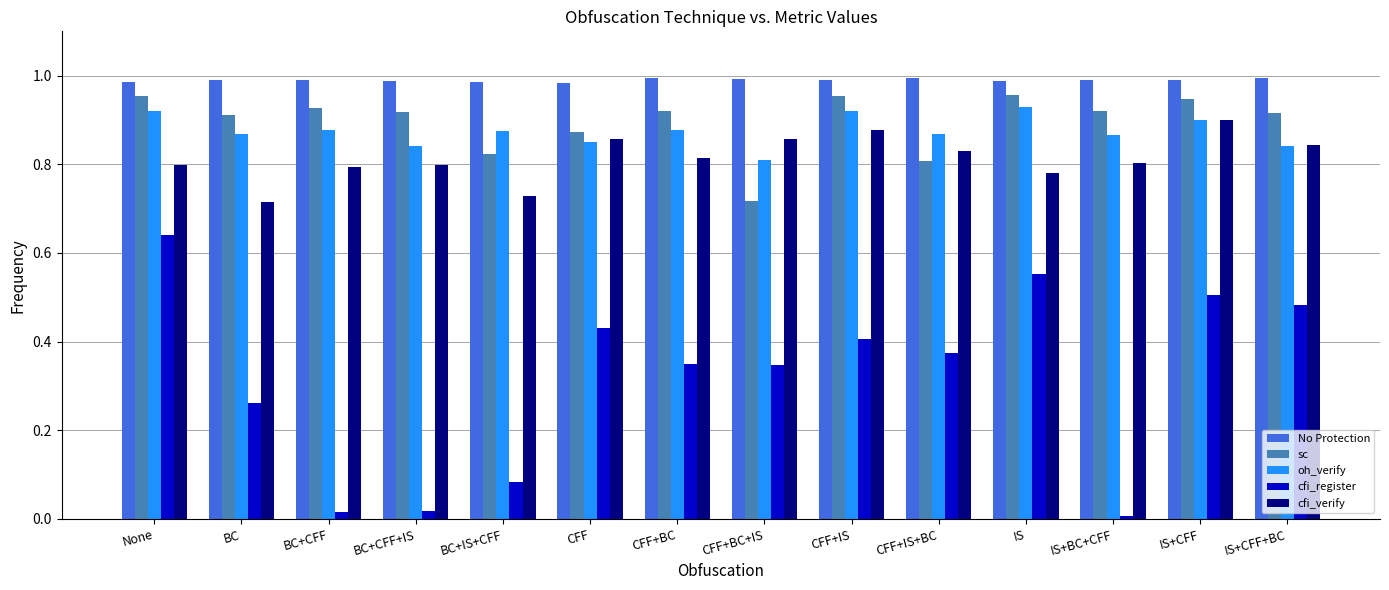

Rank the series by their maximum value, from lowest to highest.

cfi_register, cfi_verify, oh_verify, sc, No Protection